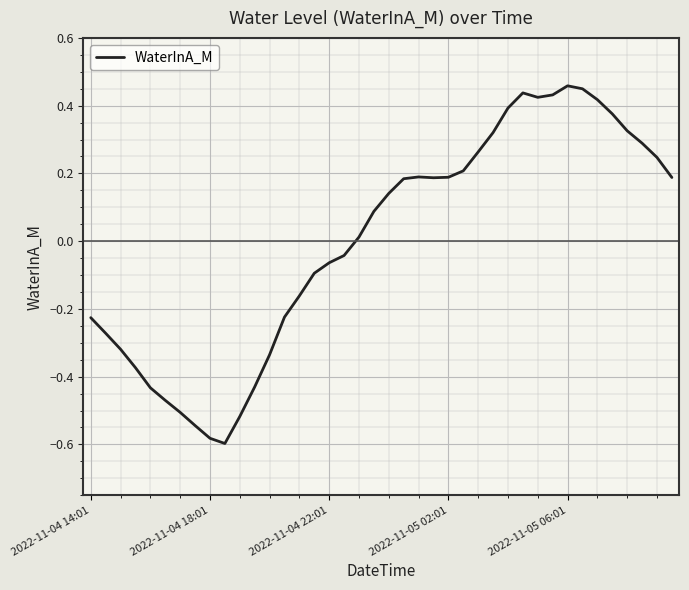

What is the difference between the maximum and minimum values?

1.1